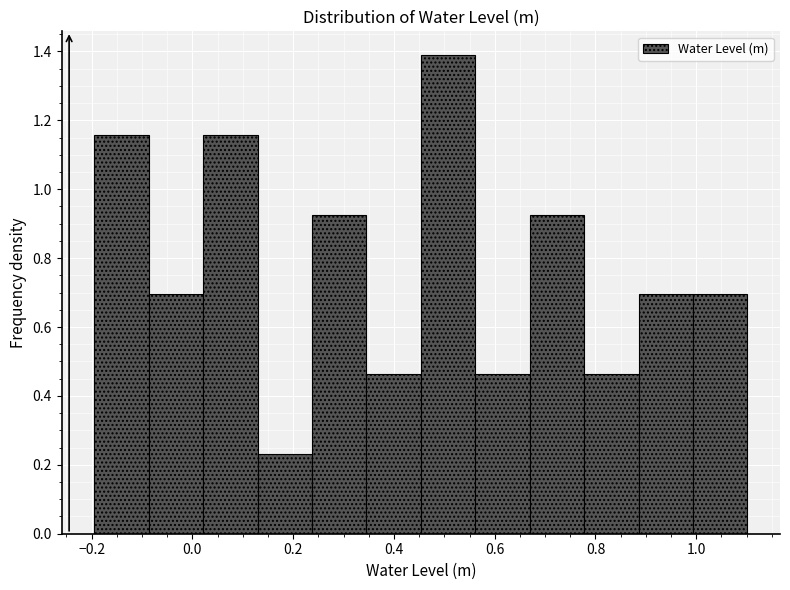

Which range on the x-axis has the tallest bar?

0.46 to 0.56